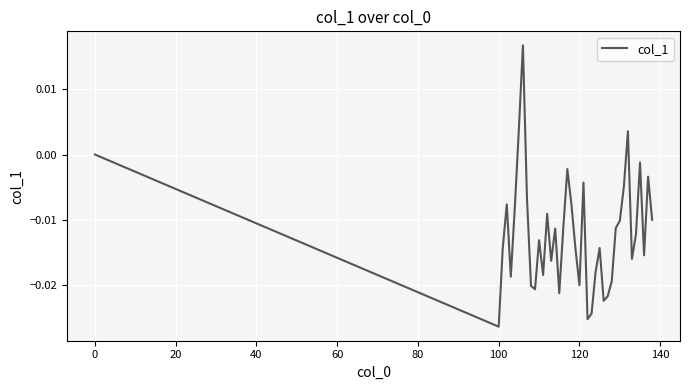

How many distinct data groups are displayed?

1